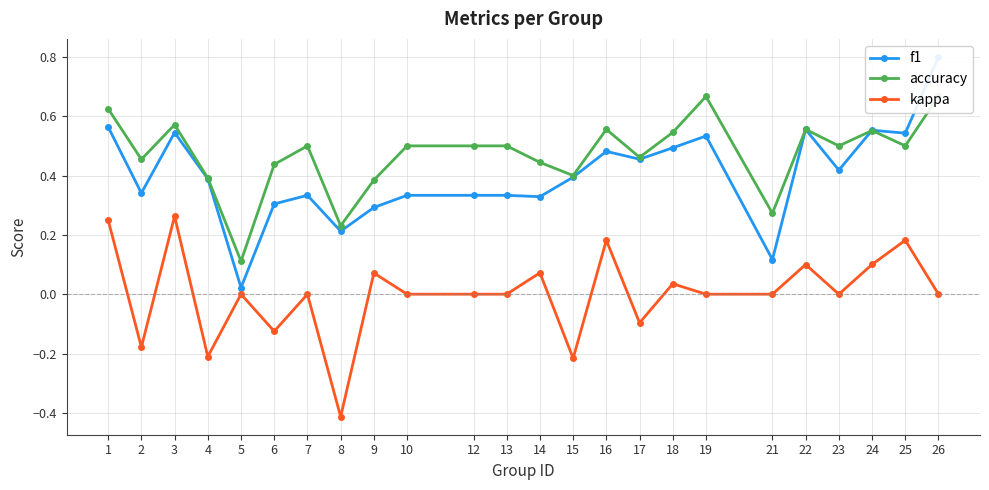

Rank the series by their maximum value, from highest to lowest.

f1, accuracy, kappa